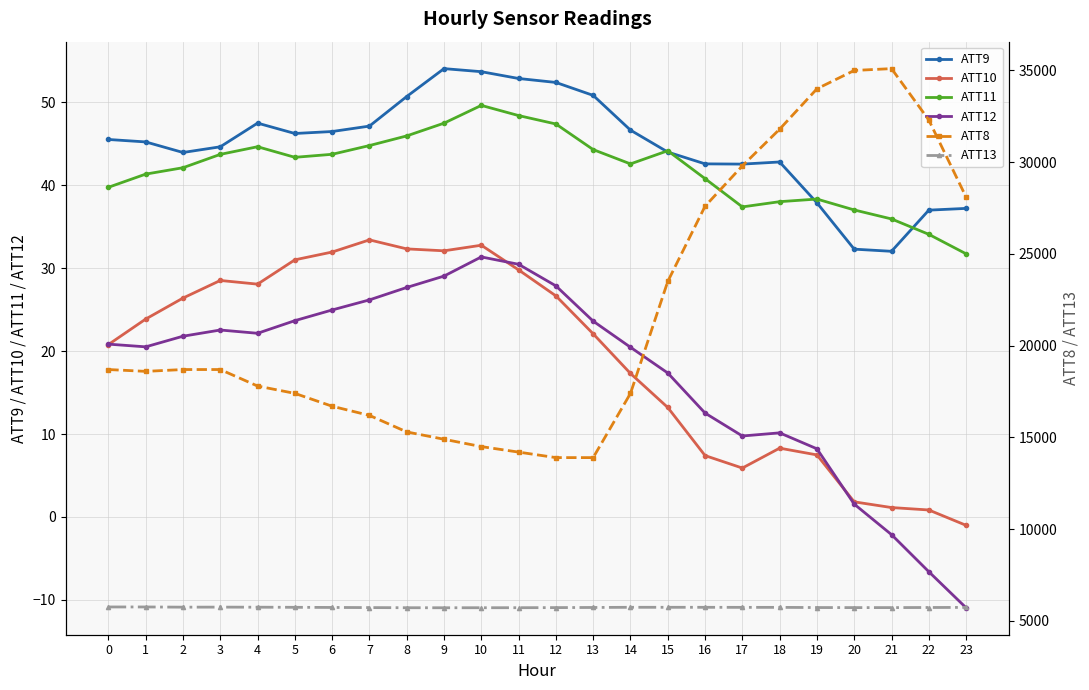

True or false: ATT12 and ATT9 cross at least once.

False